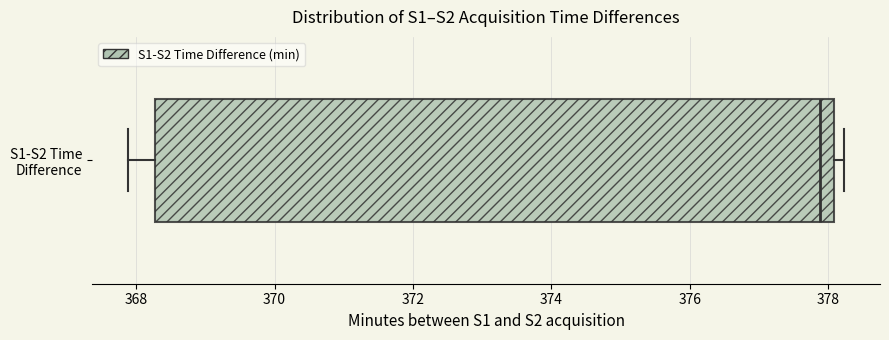

Transcribe this box plot: give where the median line is, the range the box spans, and where the two whiskers end, as read against the x-axis. The values are not printed on the chart, so give them approximately, as read against the axis.

median 377.8, box 368.2 to 378.0, whiskers 367.8 to 378.2